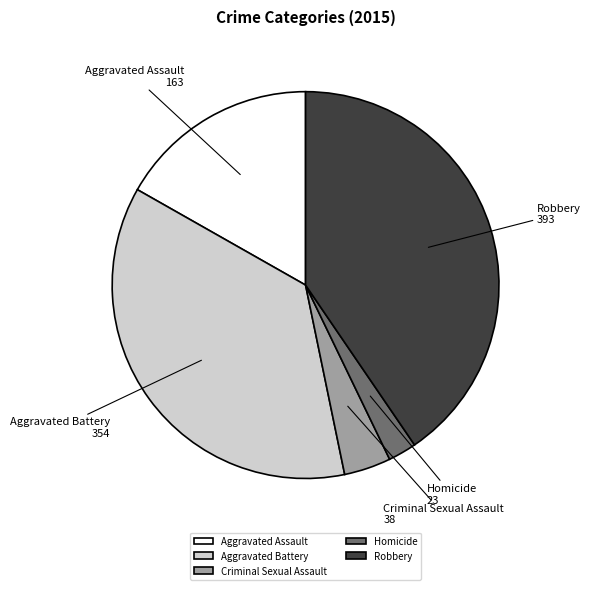

How many segments does this pie chart have?

5